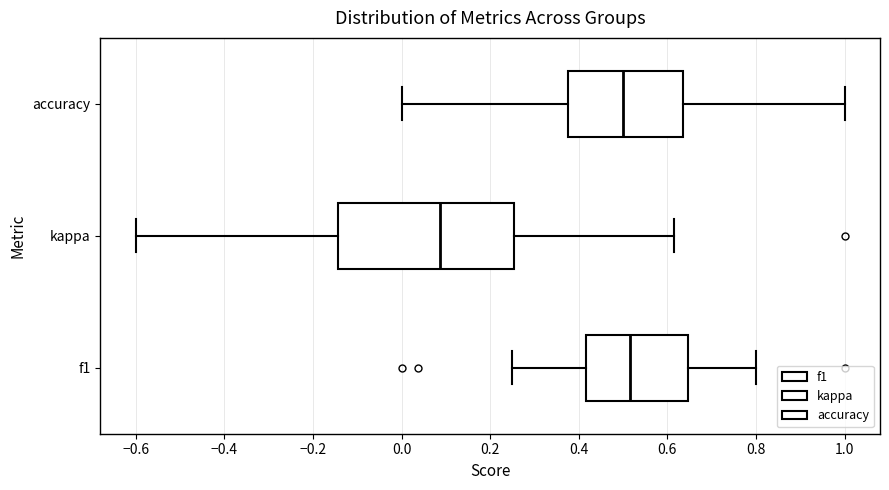

Where does the right whisker of the box for f1 end on the x-axis? The values are not printed on the chart, so give them approximately, as read against the axis.

0.80